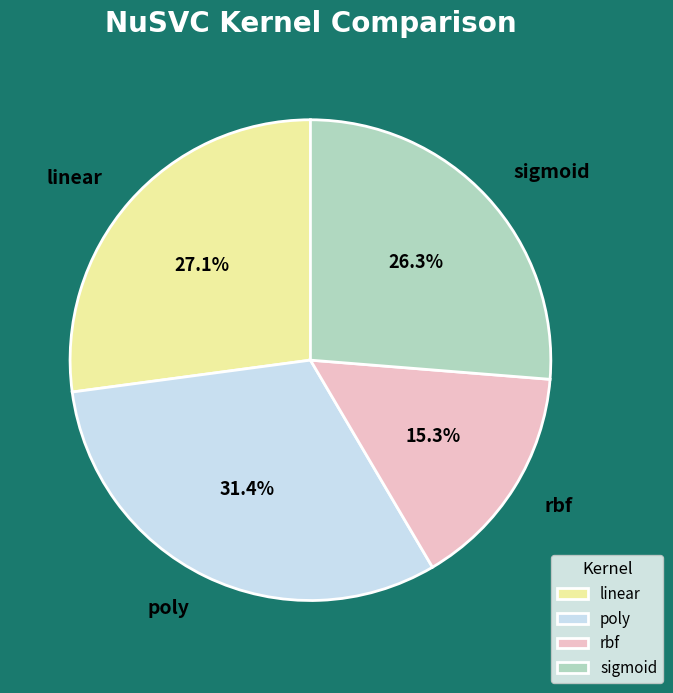

To the nearest percent, what is the average slice percentage?

25%